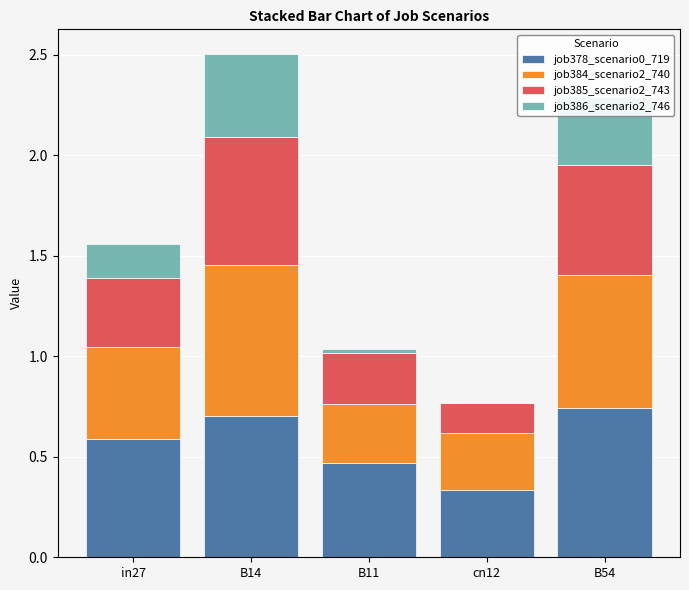

Does the chart contain stacked bars?

Yes